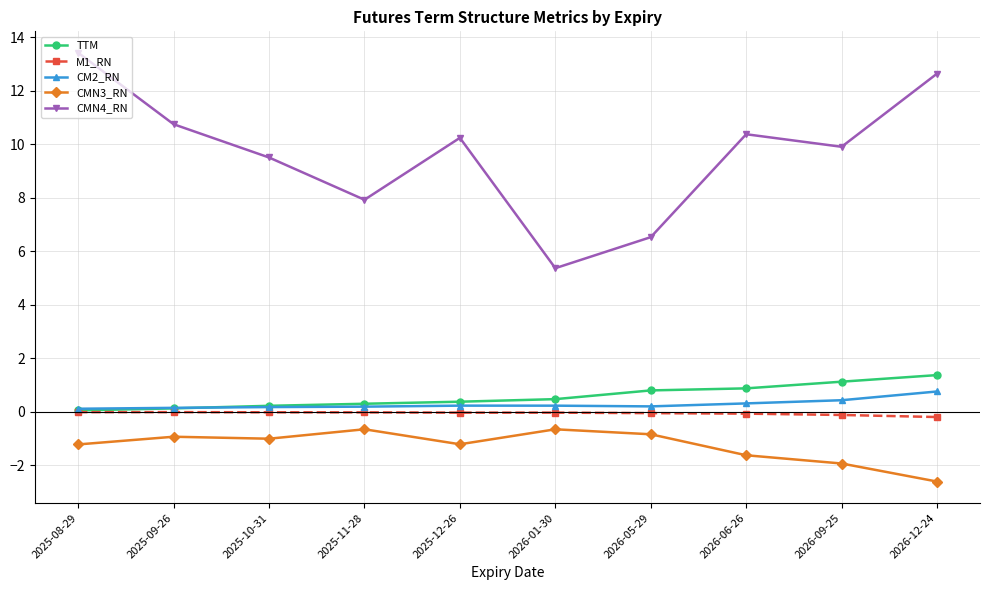

Which series ends up on top after the final intersection of TTM and CM2_RN?

TTM